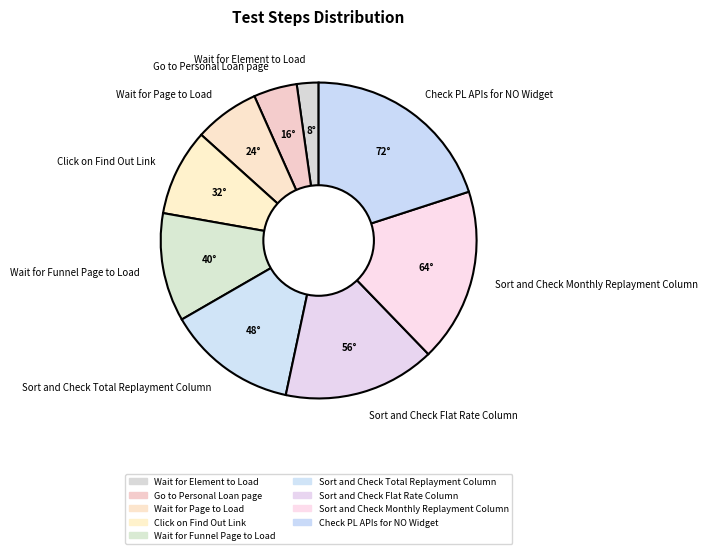

Rank the categories by value from highest to lowest.

Check PL APIs for NO Widget, Sort and Check Monthly Replayment Column, Sort and Check Flat Rate Column, Sort and Check Total Replayment Column, Wait for Funnel Page to Load, Click on Find Out Link, Wait for Page to Load, Go to Personal Loan page, Wait for Element to Load